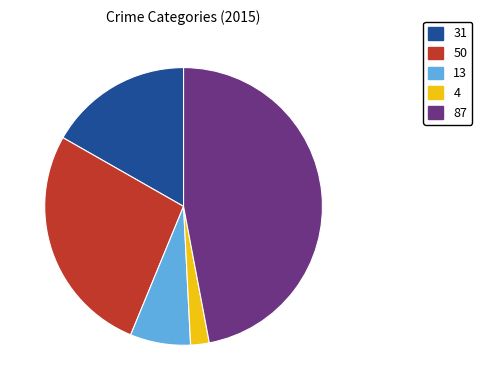

Is there a majority slice in this chart?

No